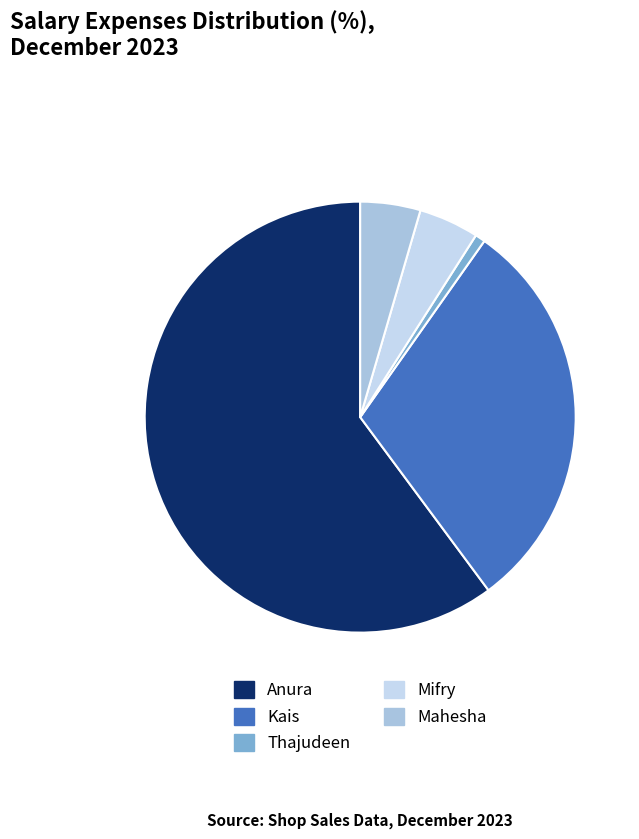

The Thajudeen slice represents 1% of the pie. True or false?

True